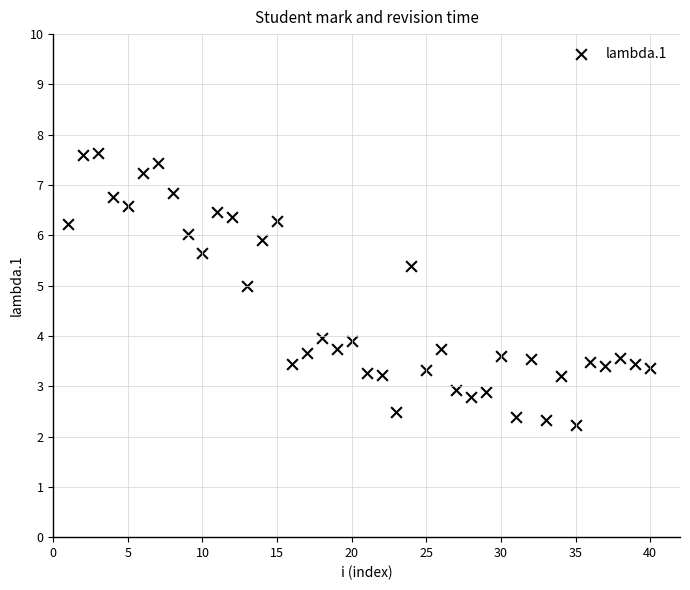

What is the range of X values (max minus min)?

39.0